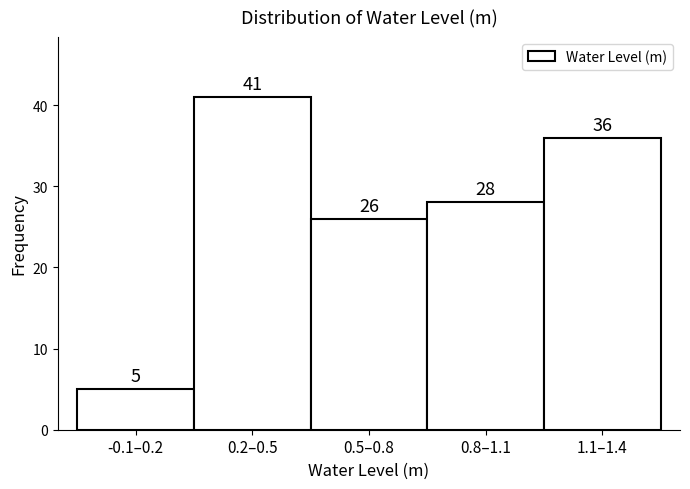

Reading left to right, extract all data points from this chart.

5	41	26	28	36